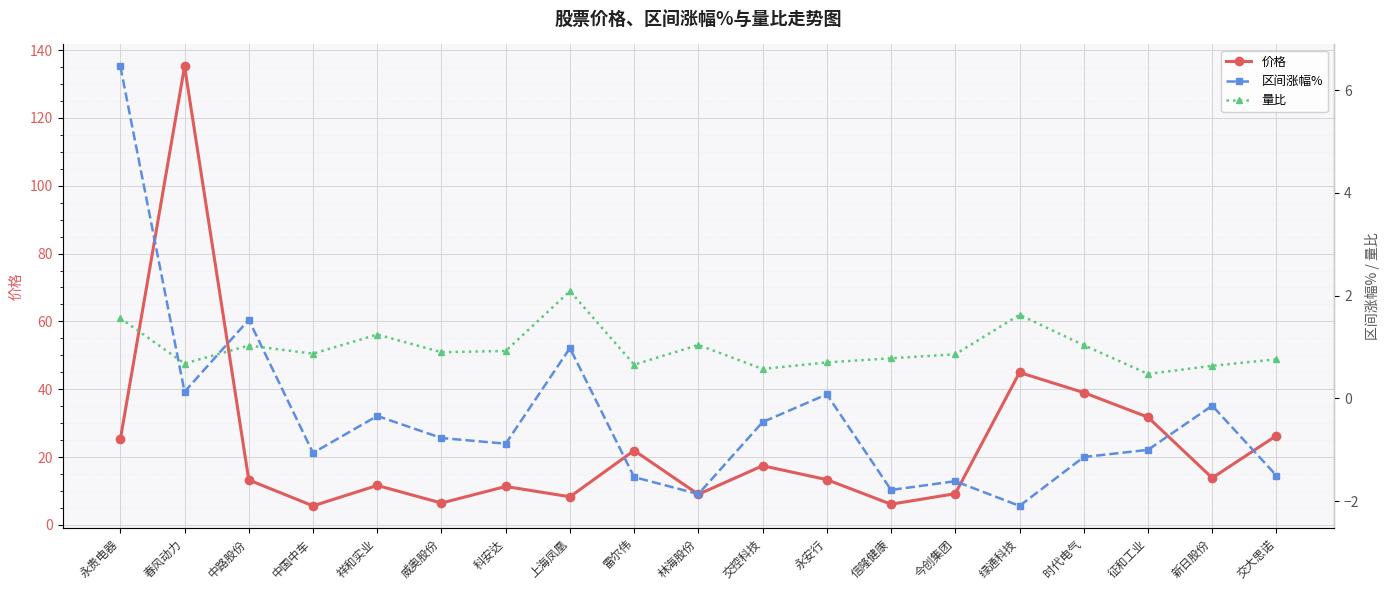

Which has a higher value, 祥和实业 or 时代电气?

时代电气